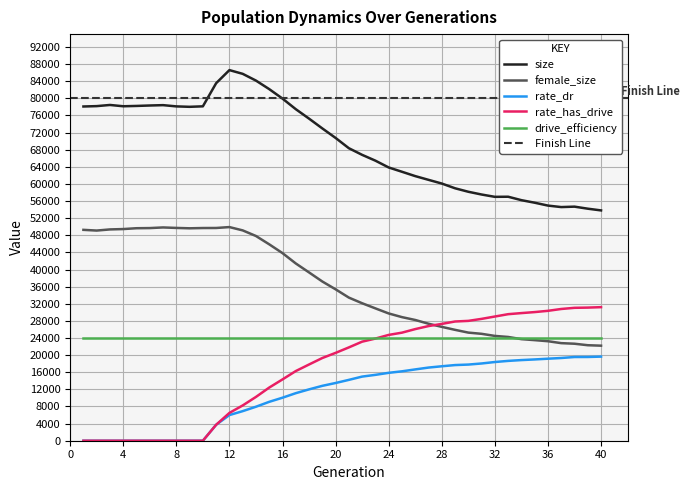

What is the lowest value of the size series?

53810.0